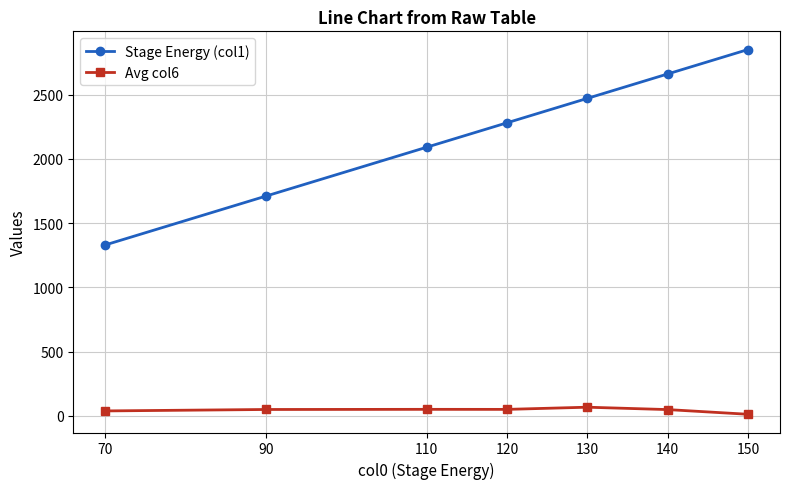

What is the value of the Stage Energy (col1) point at the 2nd from the left?

1710.0